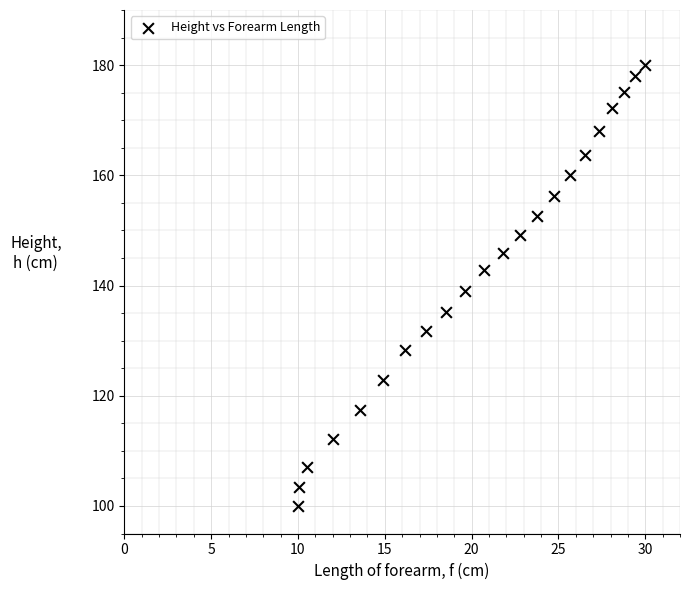

What Y value in the scatter plot is closest to 140?

139.0